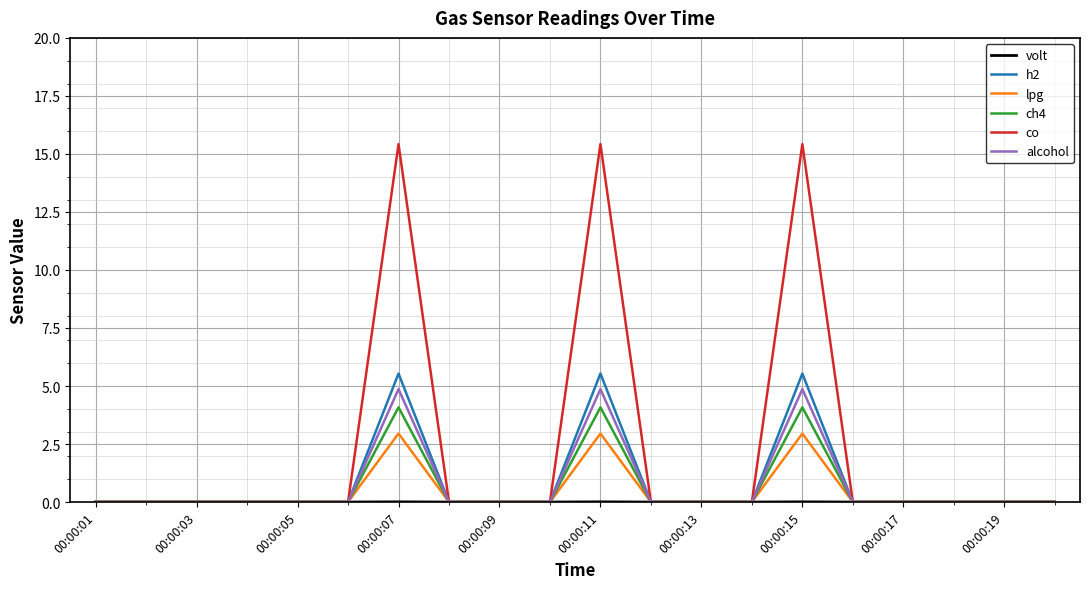

What is the greatest value displayed?

15.4